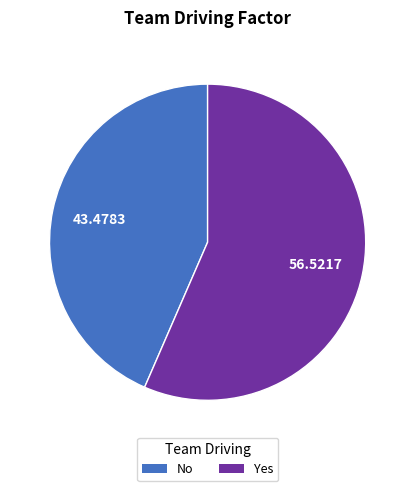

How many slices are in this pie chart?

2